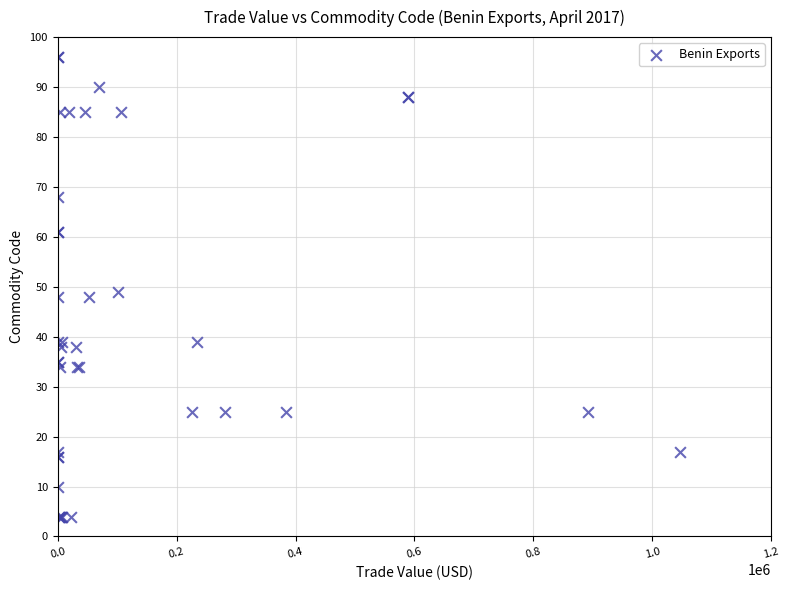

What Y value in the scatter plot is closest to 50?

49